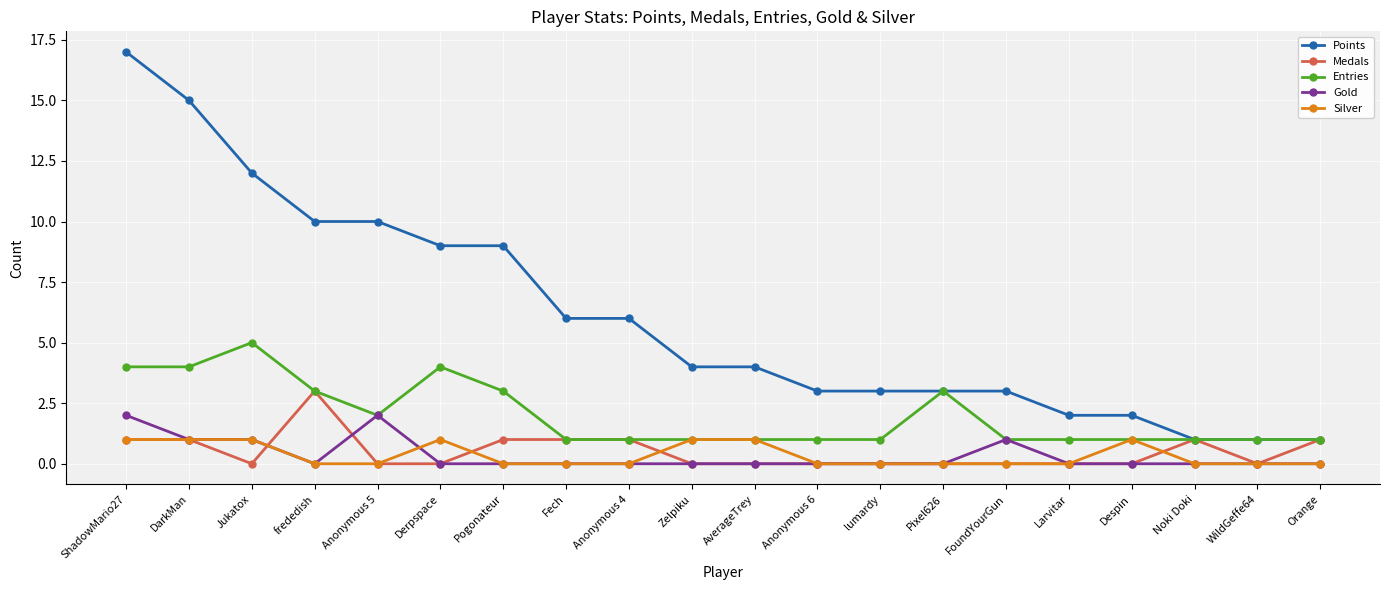

What are all the series names shown in the legend?

Points, Medals, Entries, Gold, Silver